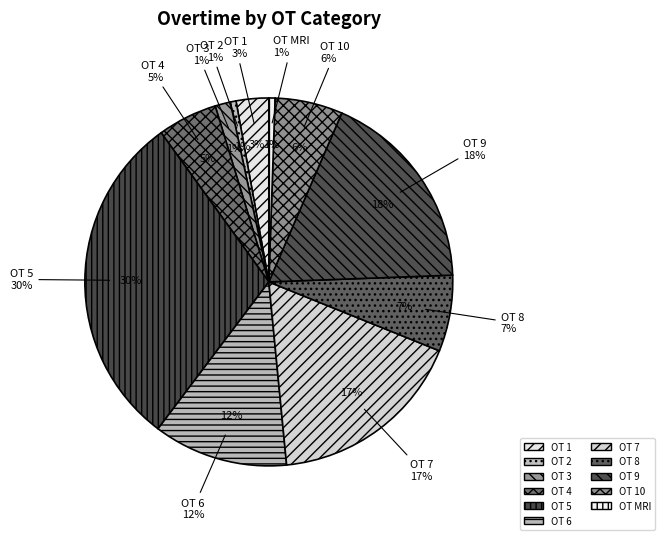

To the nearest percent, what is the combined percentage of 10 and 6?

18%